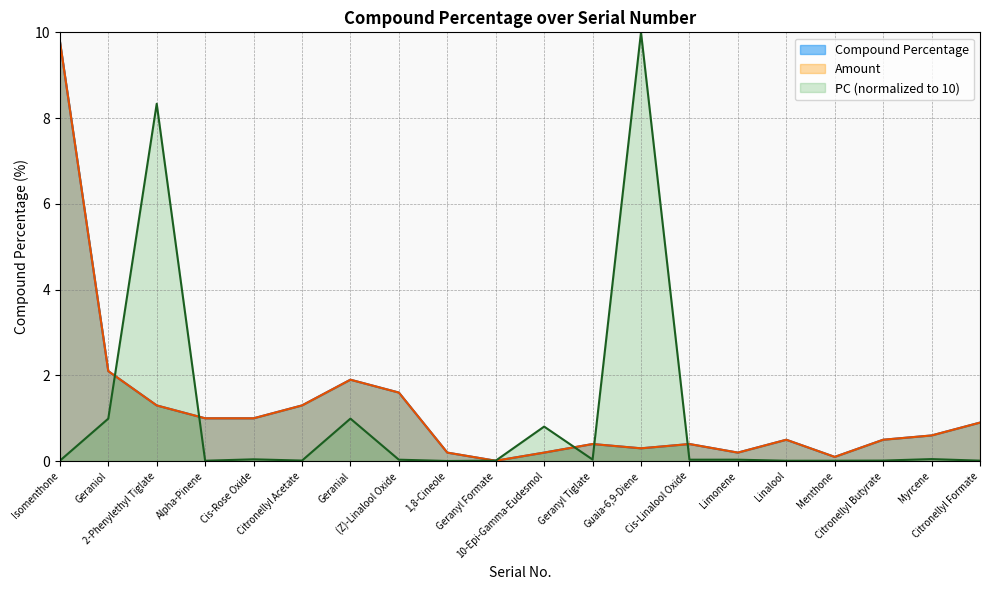

What is the average value of the PC series?

1.1